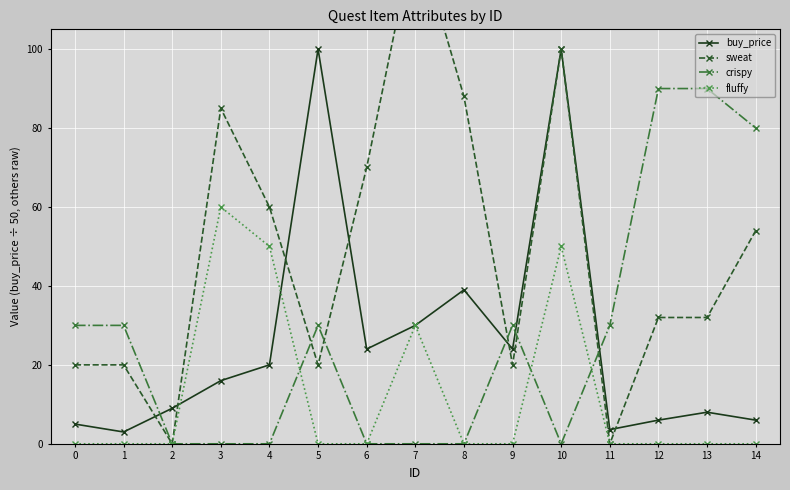

True or false: sweat has more than 0 points higher than both neighbors.

True